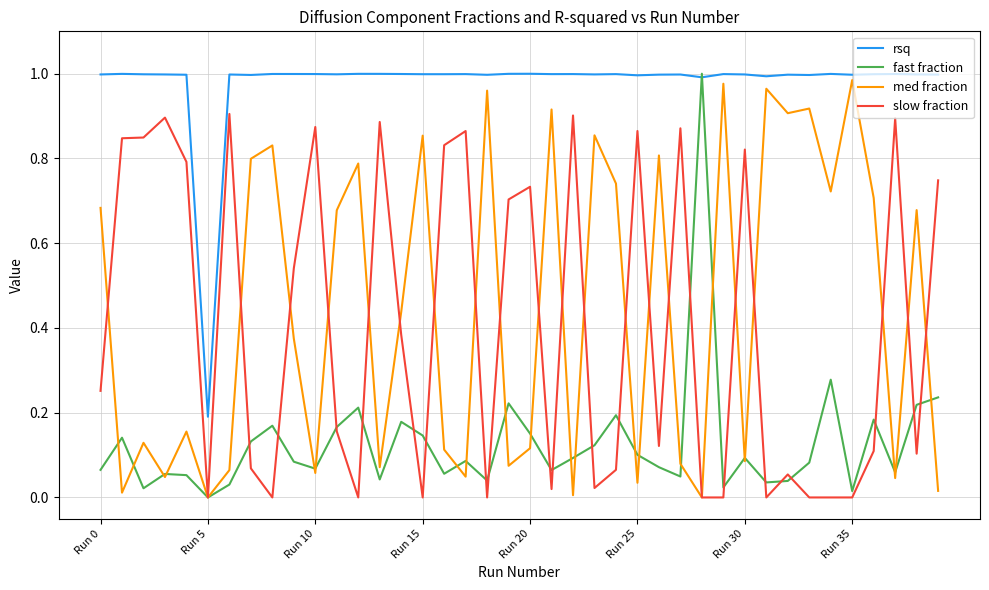

True or false: rsq and slow fraction cross at least once.

False